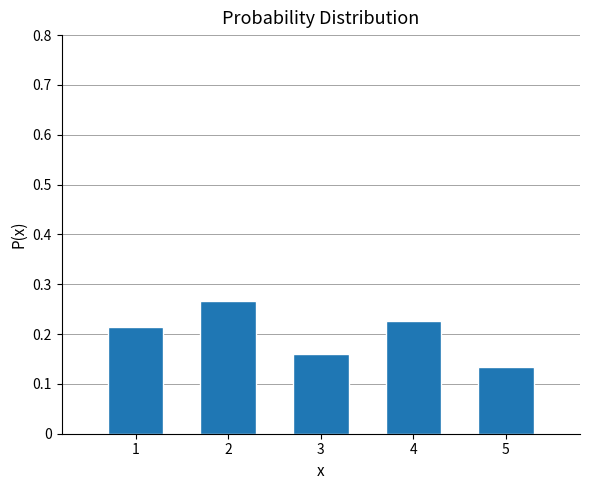

Which category has the lowest value across all series?

5